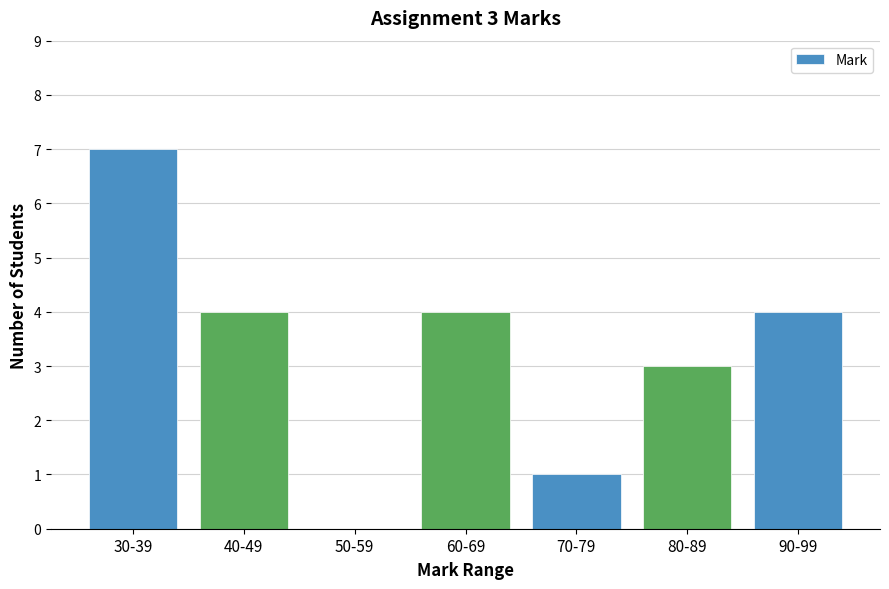

Reading left to right, what are all the values shown in this chart?

30-39=7	40-49=4	50-59=0	60-69=4	70-79=1	80-89=3	90-99=4